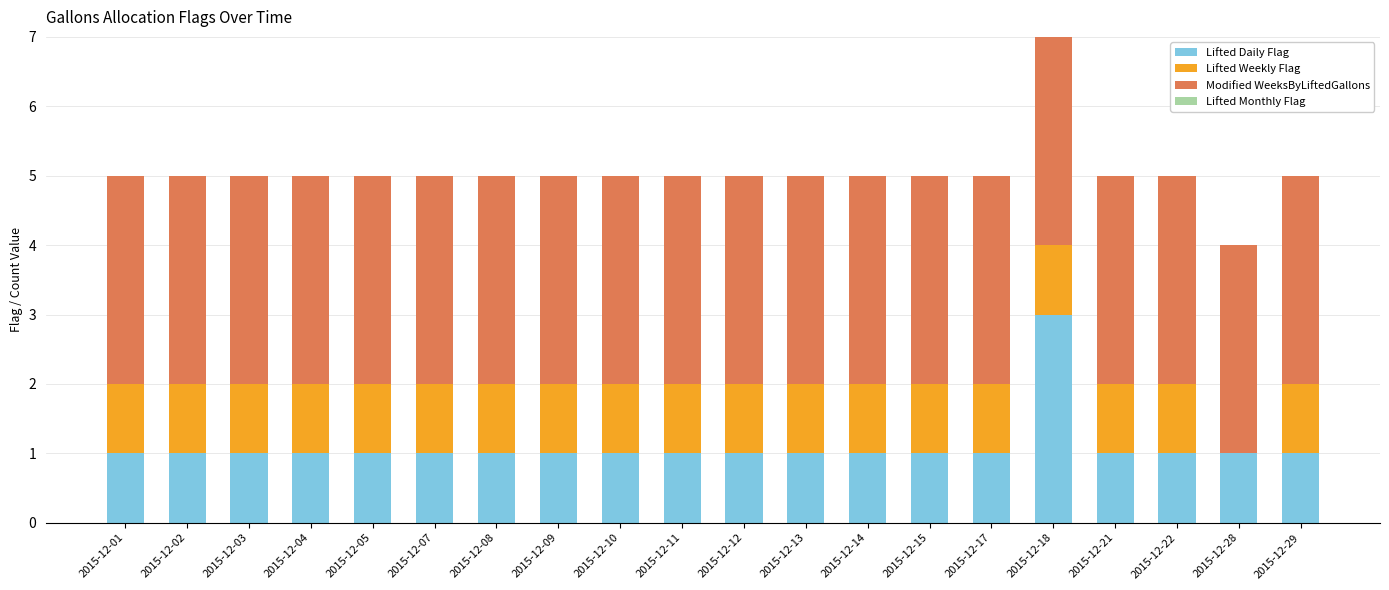

What is the sum of all Lifted Daily Flag values?

22